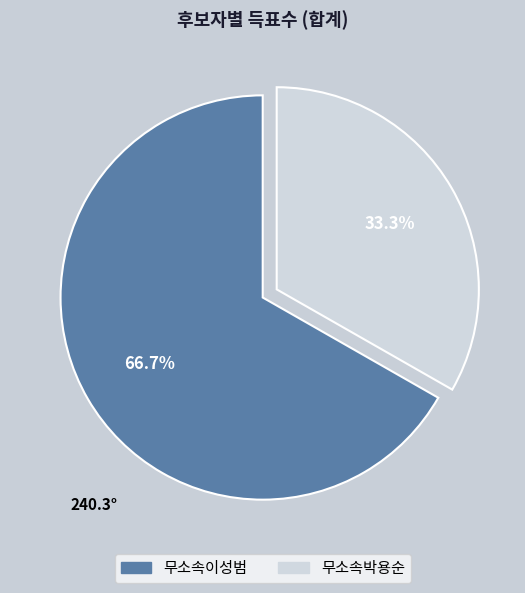

To the nearest percent, what portion does 무소속이성범 represent?

67%